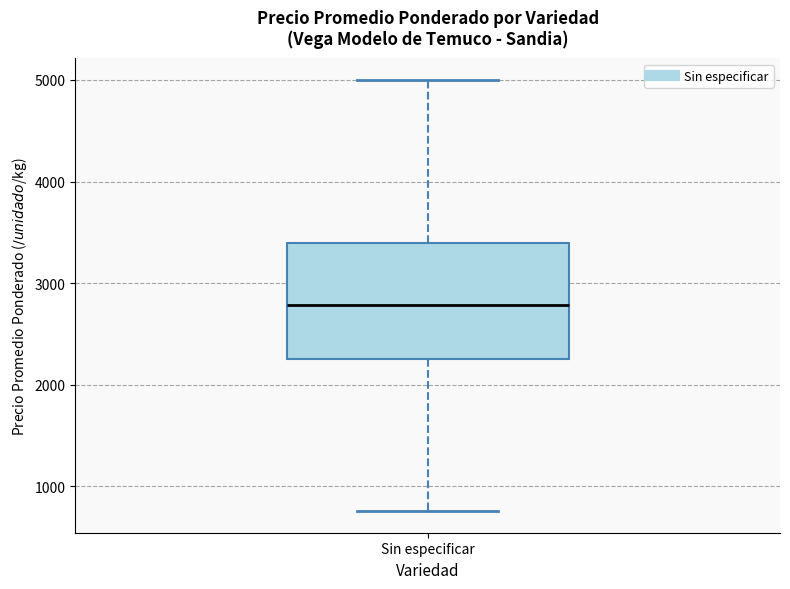

Where is the lower edge of the box for Sin especificar on the y-axis? The values are not printed on the chart, so give them approximately, as read against the axis.

2300